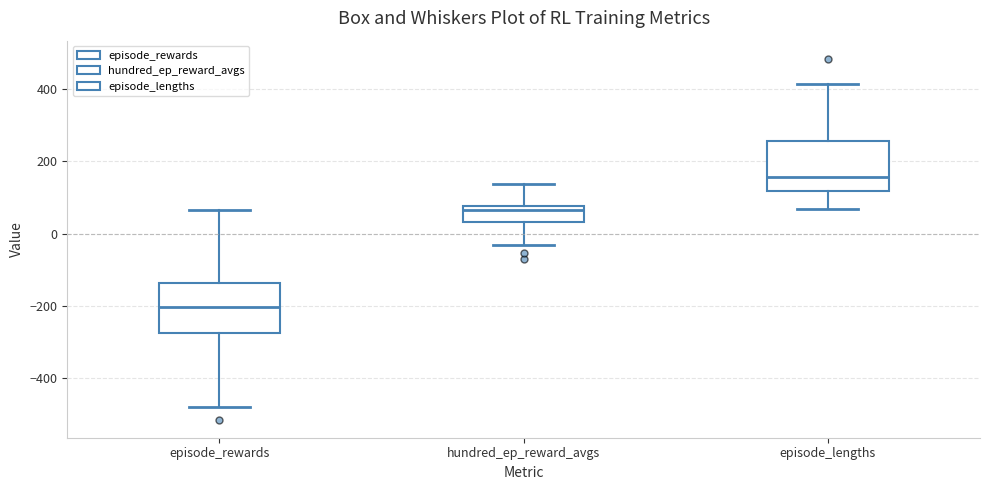

Where does the lower whisker of the box for episode_rewards end on the y-axis? The values are not printed on the chart, so give them approximately, as read against the axis.

-480